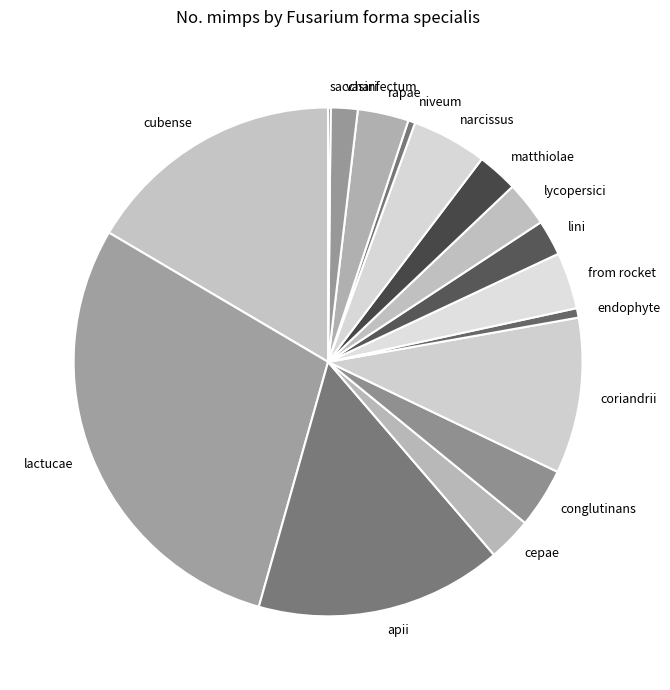

Which category has the biggest portion of the pie?

lactucae